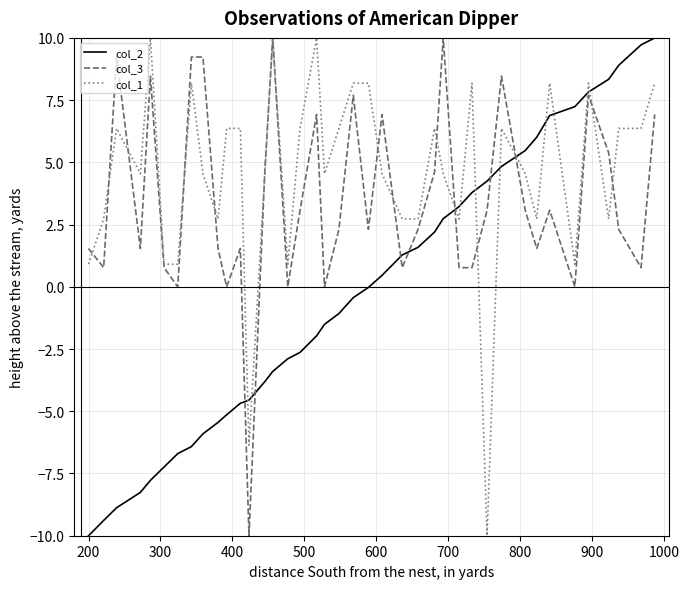

List the series in order of their overall mean, highest first.

col_1, col_3, col_2